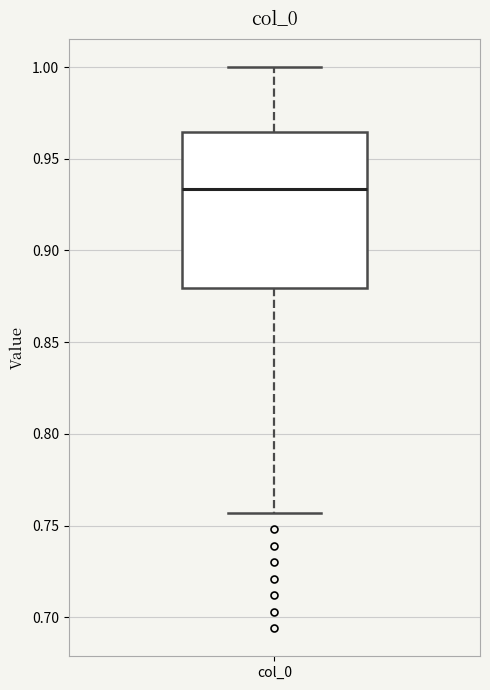

Read this box plot against the y-axis: the position of the median line, the range covered by the box, and the ends of both whiskers. The values are not printed on the chart, so give them approximately, as read against the axis.

median 0.935, box 0.880 to 0.965, whiskers 0.755 to 1.000